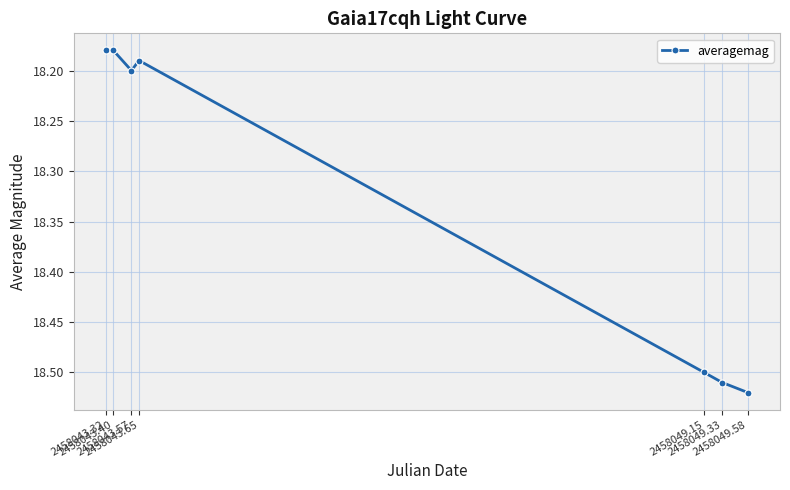

Does the chart have visible grid lines?

Yes